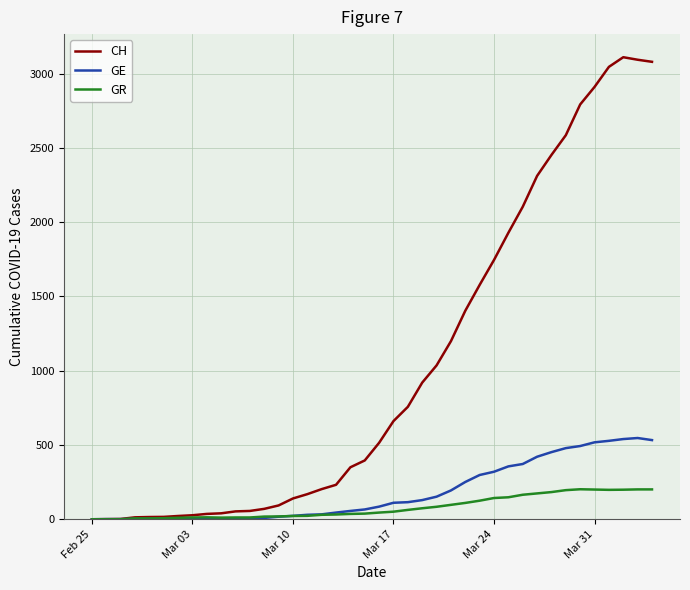

Which series has the largest total across all categories?

CH